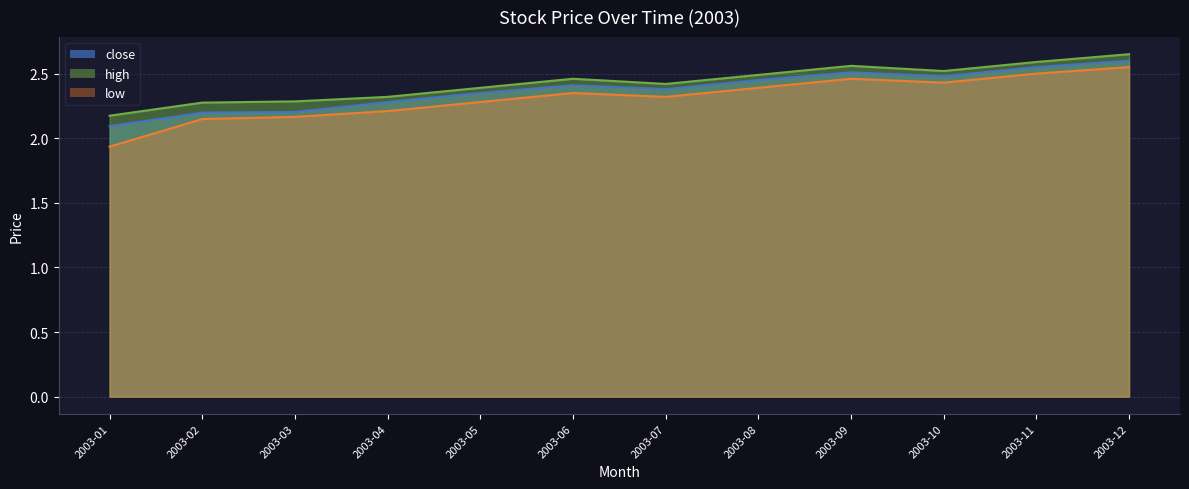

True or false: low has a value of 2.4 at 2003-10.

True